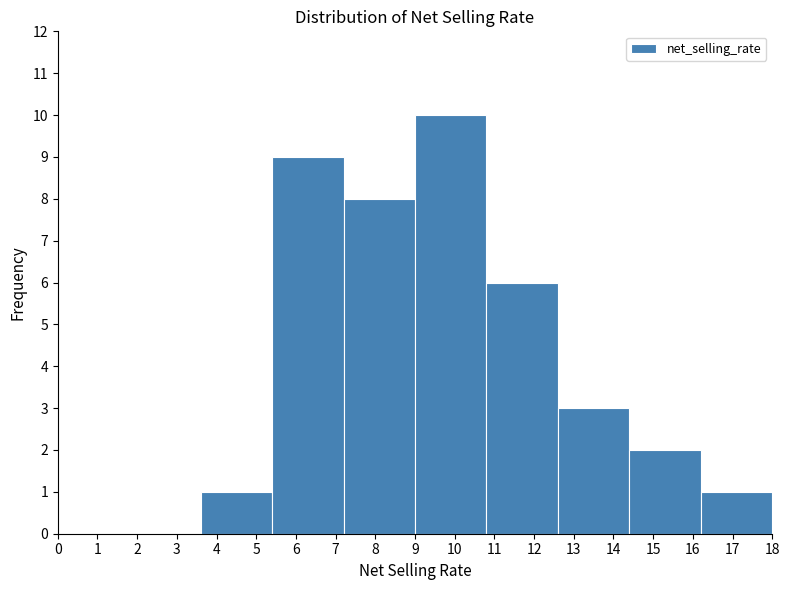

How tall is the bar that spans 5.4 to 7.2 on the x-axis? The values are not printed on the chart, so give them approximately, as read against the axis.

9